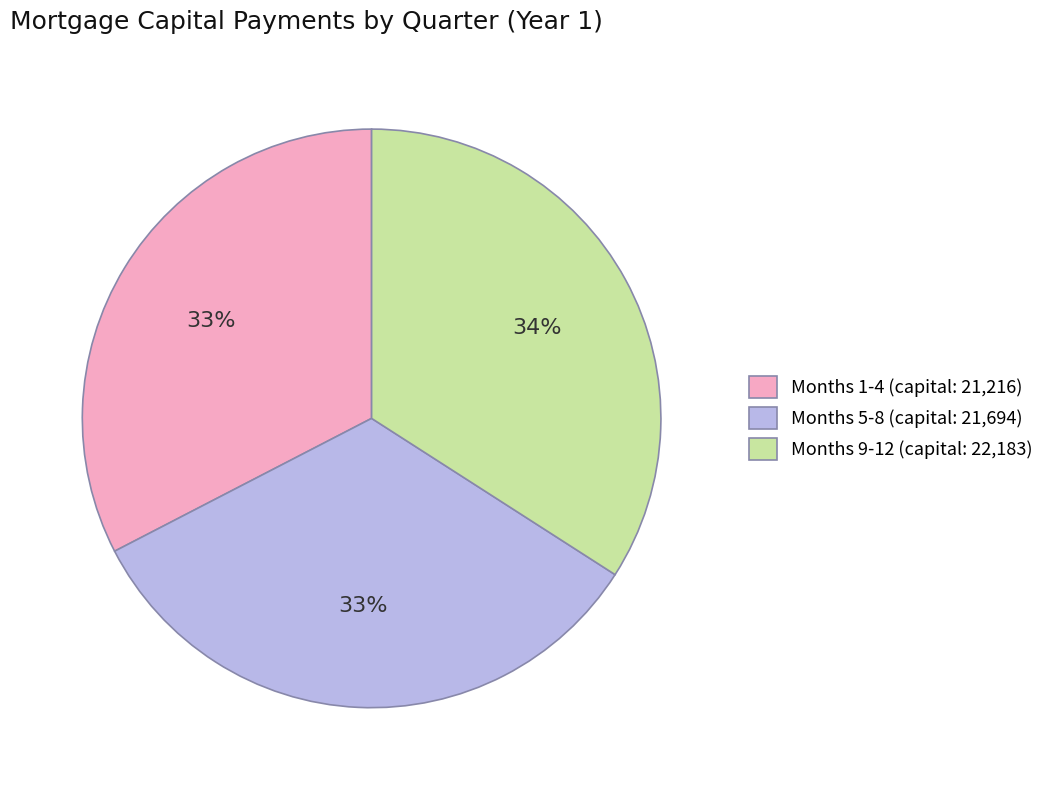

What is the ratio of the value at Months 1-4 (capital: 21,216) to the value at Months 5-8 (capital: 21,694)?

1.0